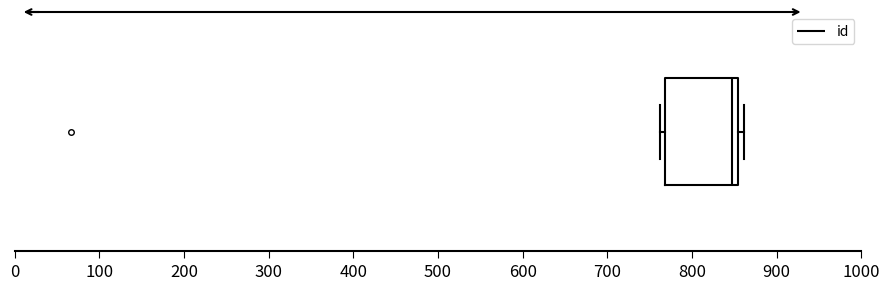

Read this box plot against the x-axis: the position of the median line, the range covered by the box, and the ends of both whiskers. The values are not printed on the chart, so give them approximately, as read against the axis.

median 850 (just left of the box's right edge), box 770 to 850, whiskers 760 to 860